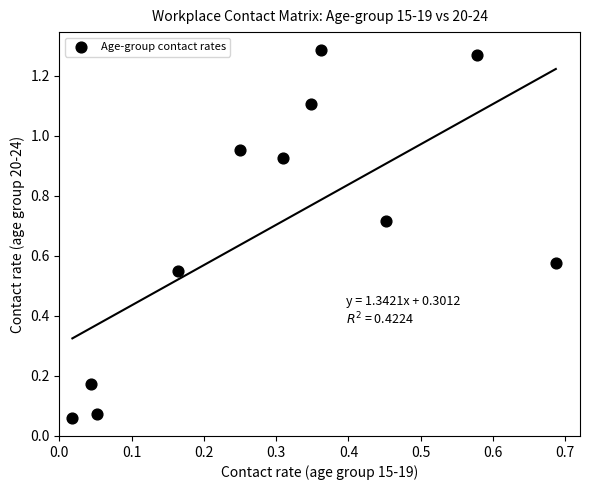

What is the range of Y values (max minus min)?

1.2